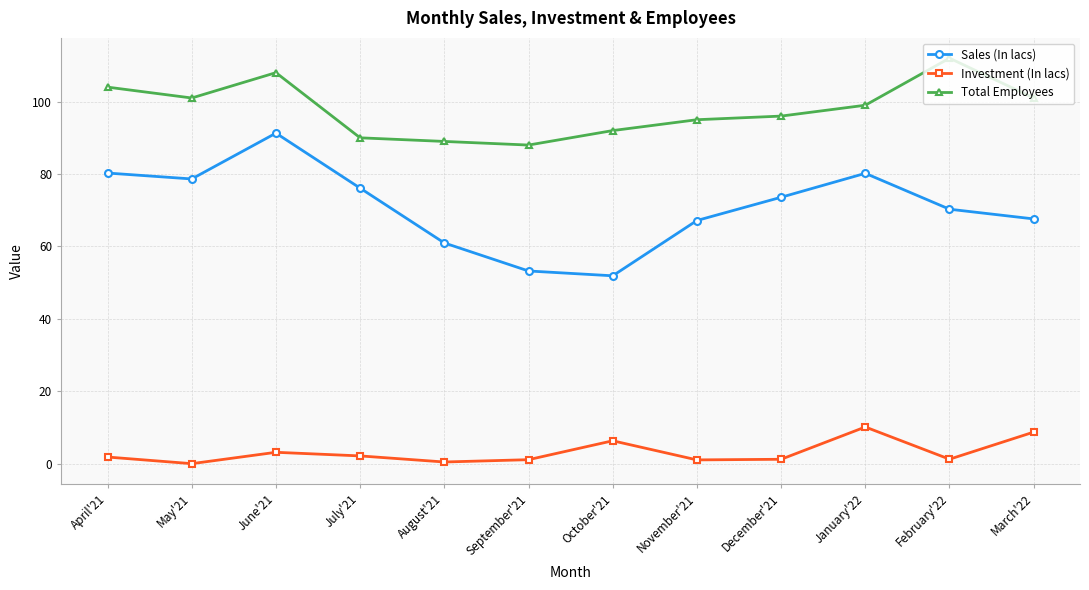

At which category does Sales (In lacs) reach its first local peak?

June'21